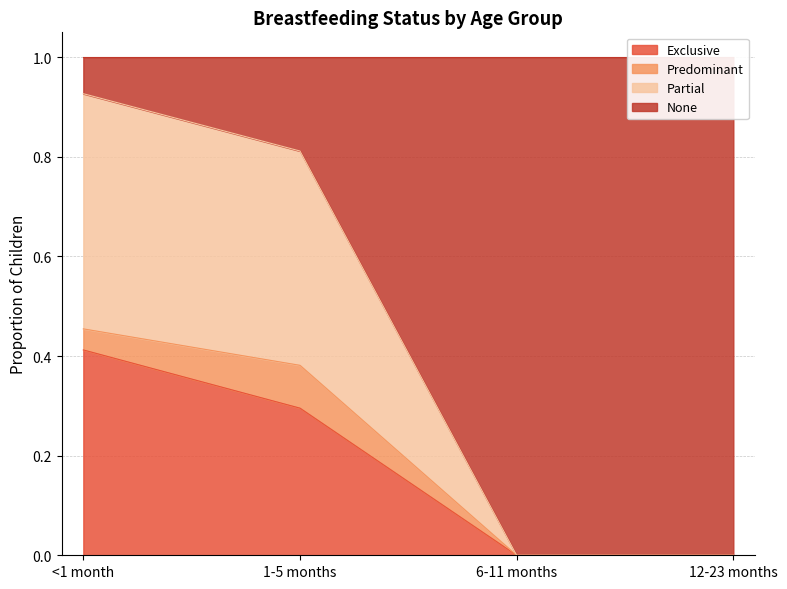

True or false: Exclusive has more than 0 interior local peaks.

False